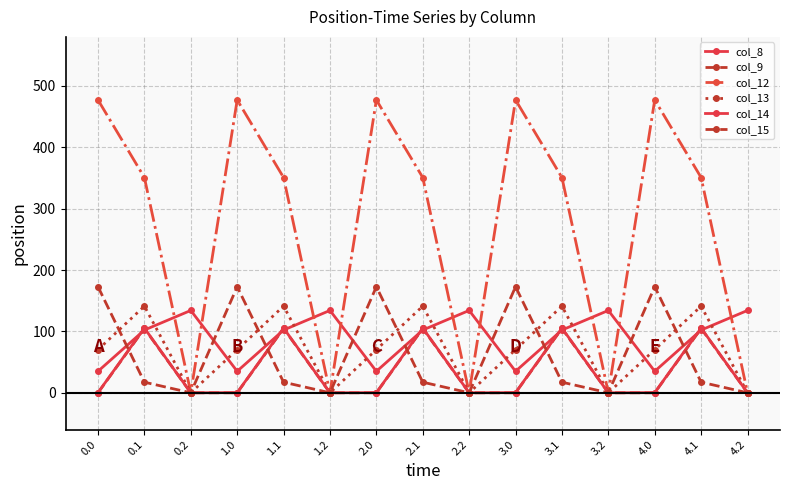

Where is the first local minimum for col_13?

0.2